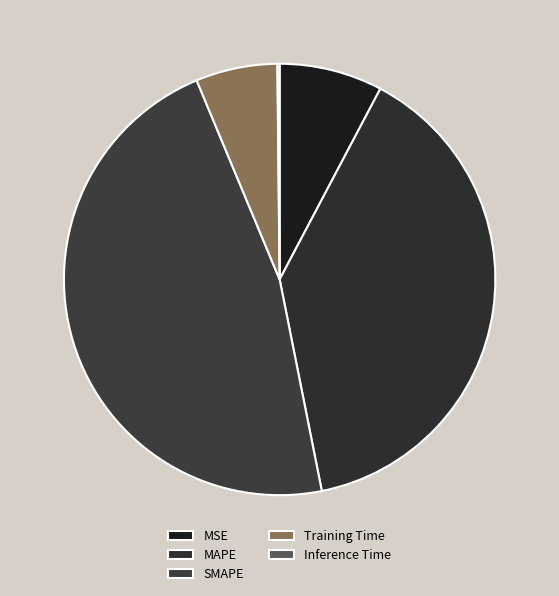

Does MSE represent more than half of the total?

No